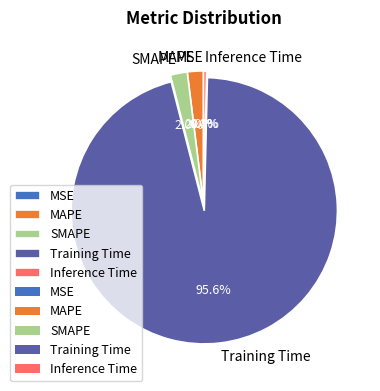

Do MAPE and Training Time together represent more than half of the pie?

Yes